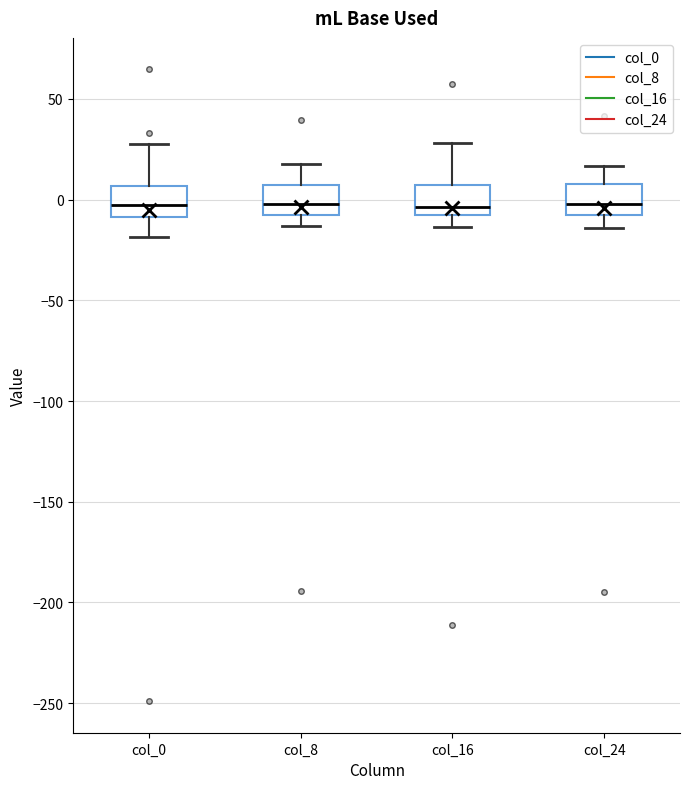

Reading left to right, transcribe this box plot: for each box, give where its median line is, the range the box spans, and where its two whiskers end, as read against the y-axis. The values are not printed on the chart, so give them approximately, as read against the axis.

col_0: median -5, box -10 to 5, whiskers -20 to 30
col_8: median 0, box -5 to 5, whiskers -15 to 20
col_16: median -5, box -10 to 5, whiskers -15 to 30
col_24: median 0, box -10 to 10, whiskers -15 to 15